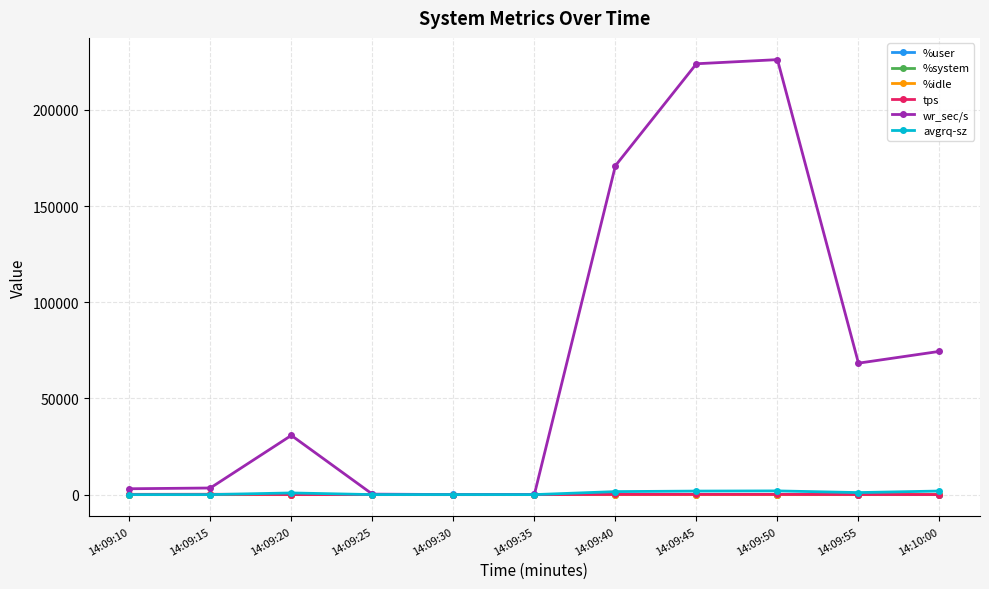

Is the value of %user at 14:09:10 greater than the value of wr_sec/s at 14:09:20?

No